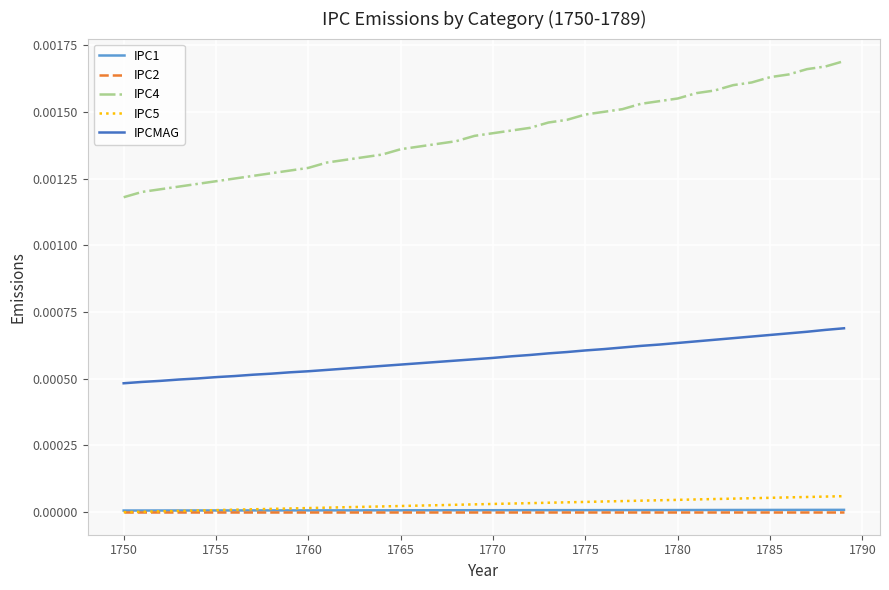

True or false: IPC4 and IPC2 intersect in this chart.

False